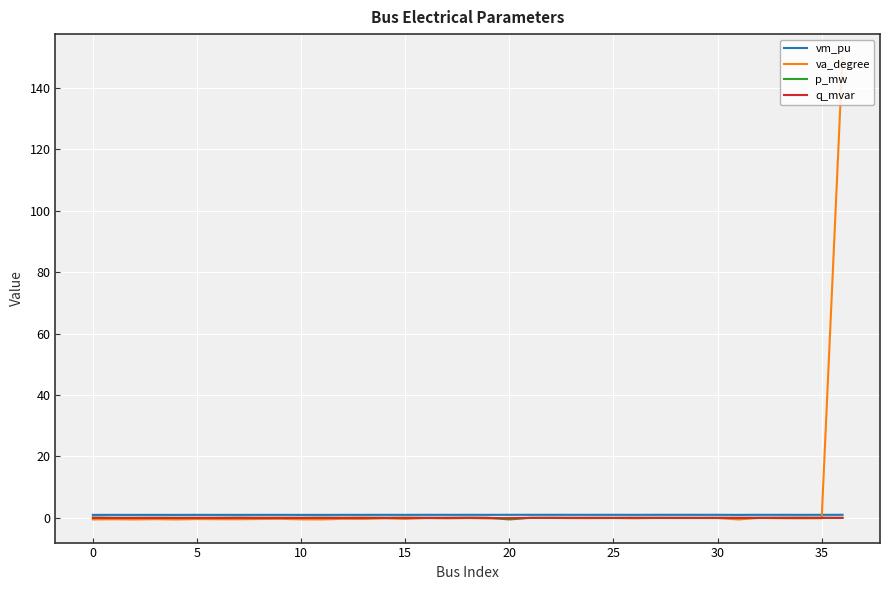

True or false: q_mvar has more than 0 interior local peaks.

True